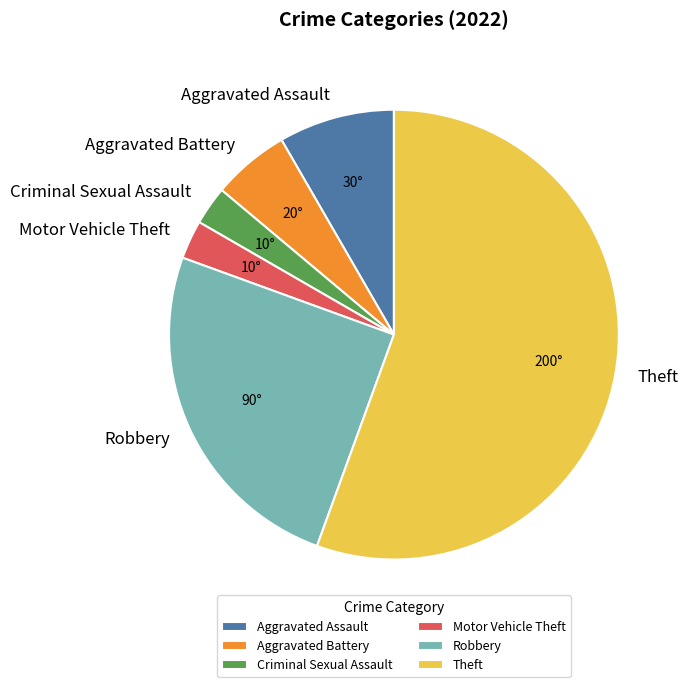

The Theft slice represents 56% of the pie. True or false?

True